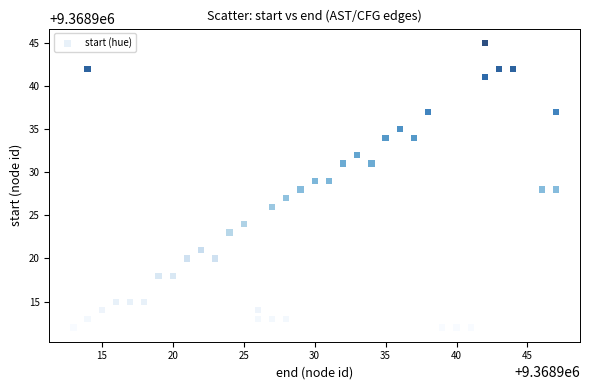

What is the range of Y values (max minus min)?

33